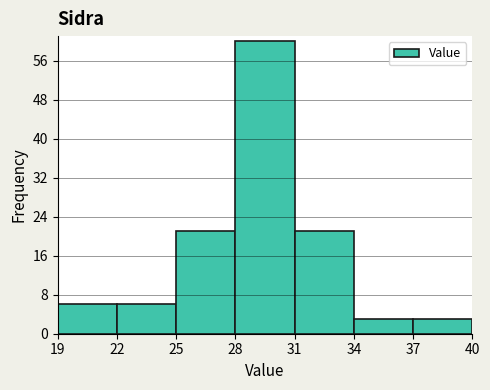

How tall is the bar that spans 37 to 40 on the x-axis? The values are not printed on the chart, so give them approximately, as read against the axis.

3